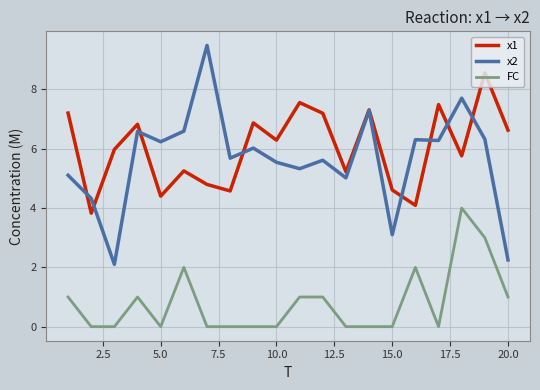

What is the difference between the maximum and second lowest values in the FC series?

4.0